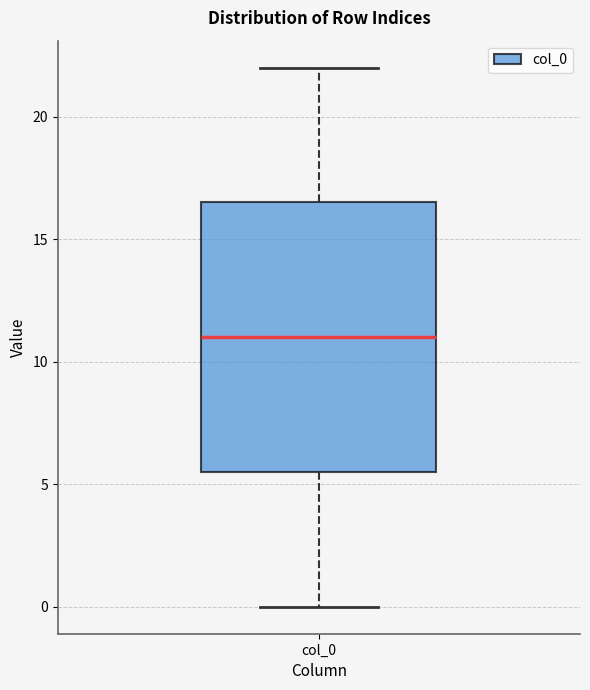

Read this box plot against the y-axis: the position of the median line, the range covered by the box, and the ends of both whiskers. The values are not printed on the chart, so give them approximately, as read against the axis.

median 11.0, box 5.5 to 16.5, whiskers 0.0 to 22.0